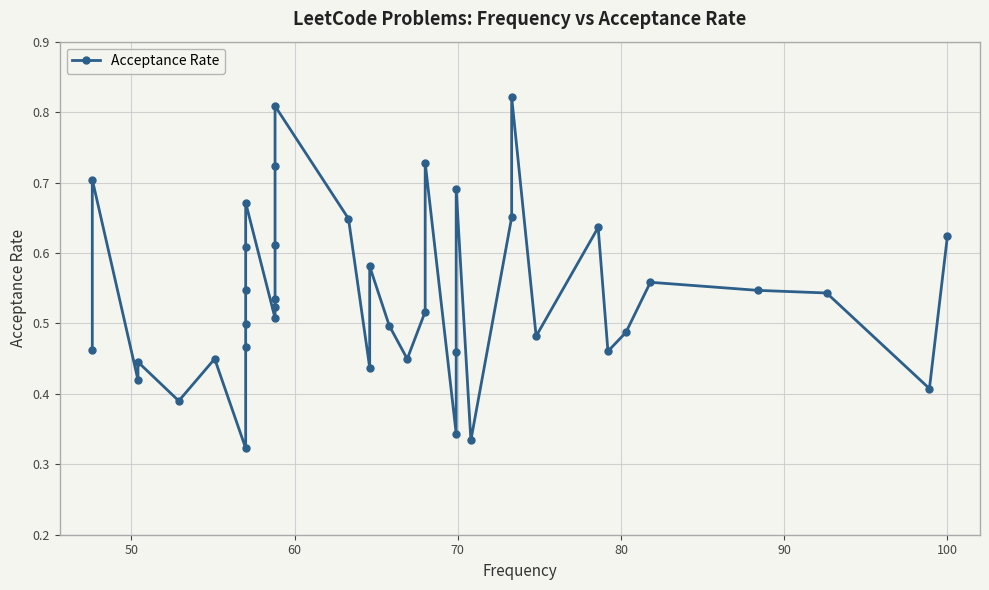

Reading right to left, list all the values displayed in this chart.

0.6	0.4	0.5	0.5	0.6	0.5	0.5	0.6	0.5	0.8	0.7	0.3	0.7	0.5	0.3	0.7	0.5	0.4	0.5	0.6	0.4	0.6	0.8	0.7	0.6	0.5	0.5	0.5	0.7	0.6	0.5	0.5	0.5	0.3	0.4	0.4	0.4	0.4	0.7	0.5